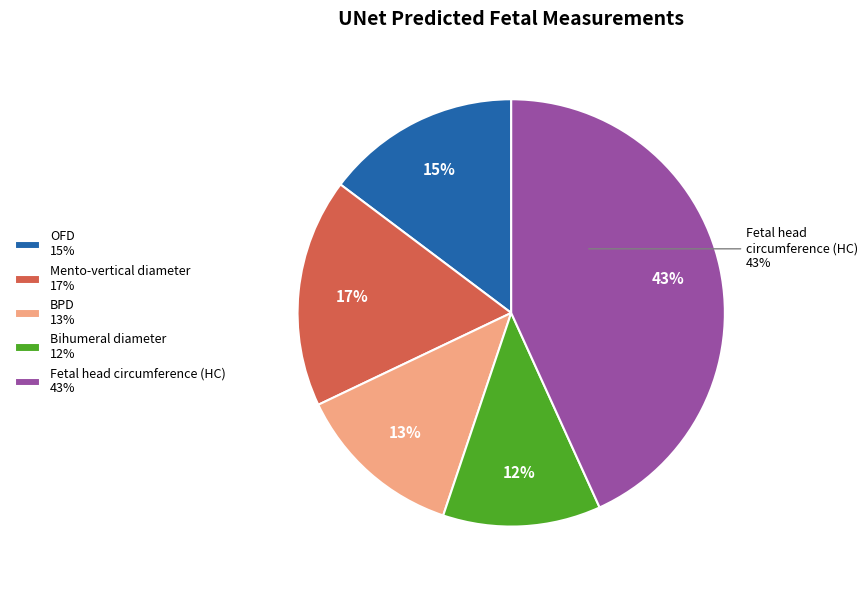

To the nearest percent, what percentage of the pie is Mento-vertical diameter?

17%